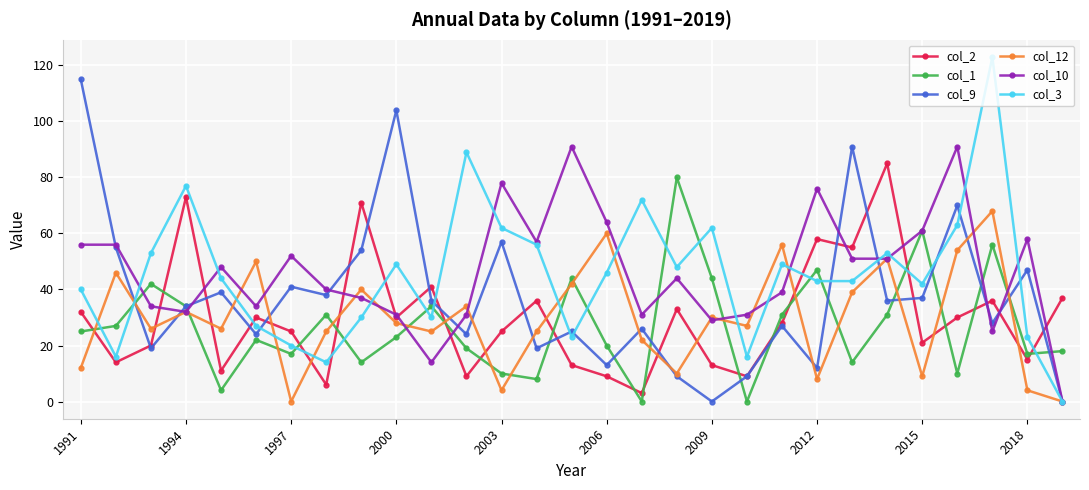

What is the value of the col_1 point at the 8th from the left?

31